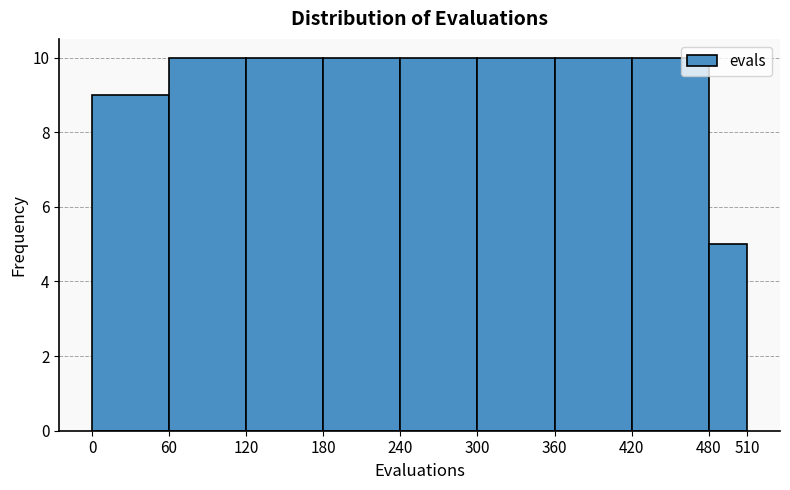

What is the height of the bar covering 360 to 420 on the x-axis? The values are not printed on the chart, so give them approximately, as read against the axis.

10